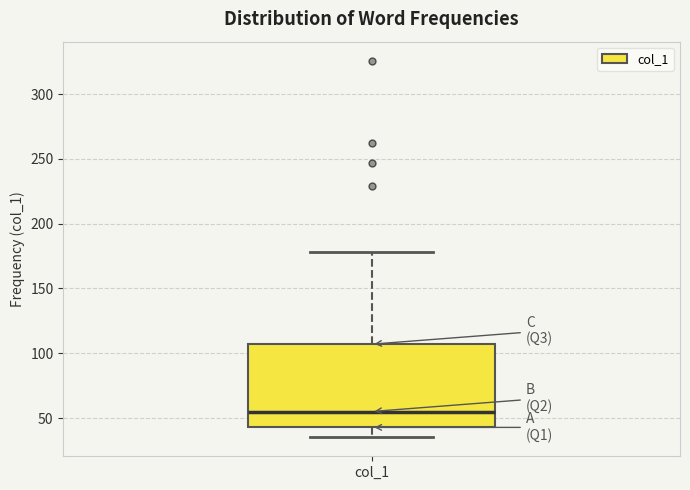

Read this box plot against the y-axis: the position of the median line, the range covered by the box, and the ends of both whiskers. The values are not printed on the chart, so give them approximately, as read against the axis.

median 55, box 45 to 105, whiskers 35 to 180